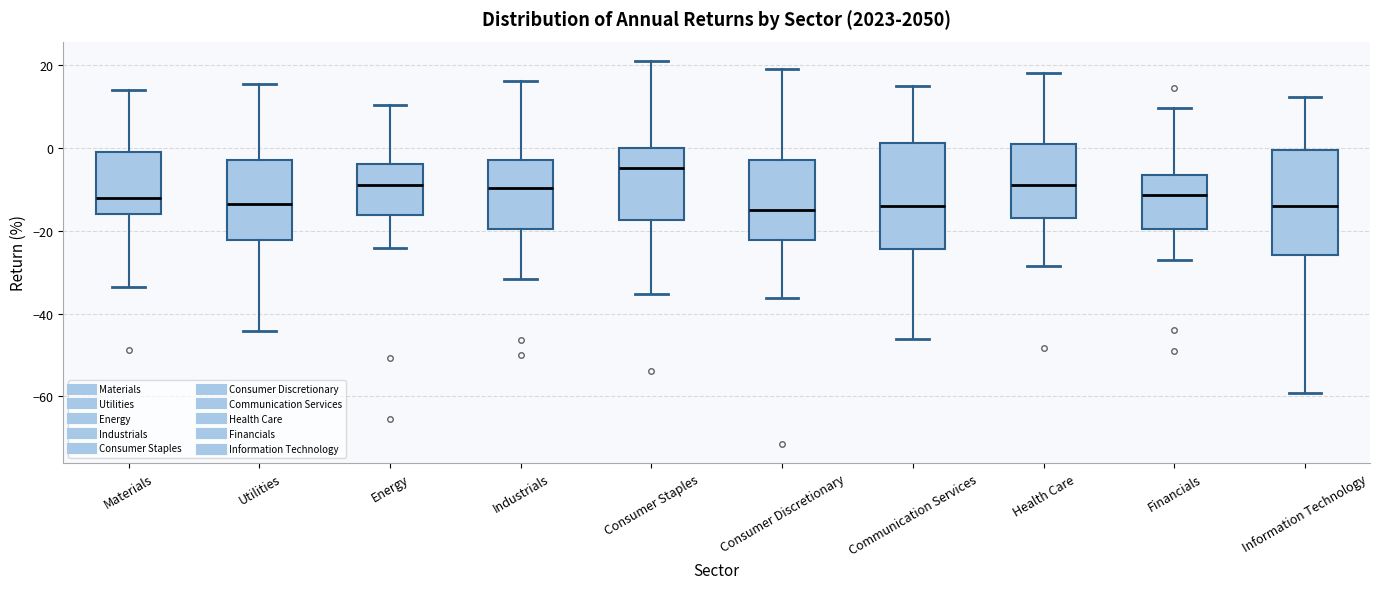

Where does the upper whisker of the box for Consumer Staples end on the y-axis? The values are not printed on the chart, so give them approximately, as read against the axis.

22